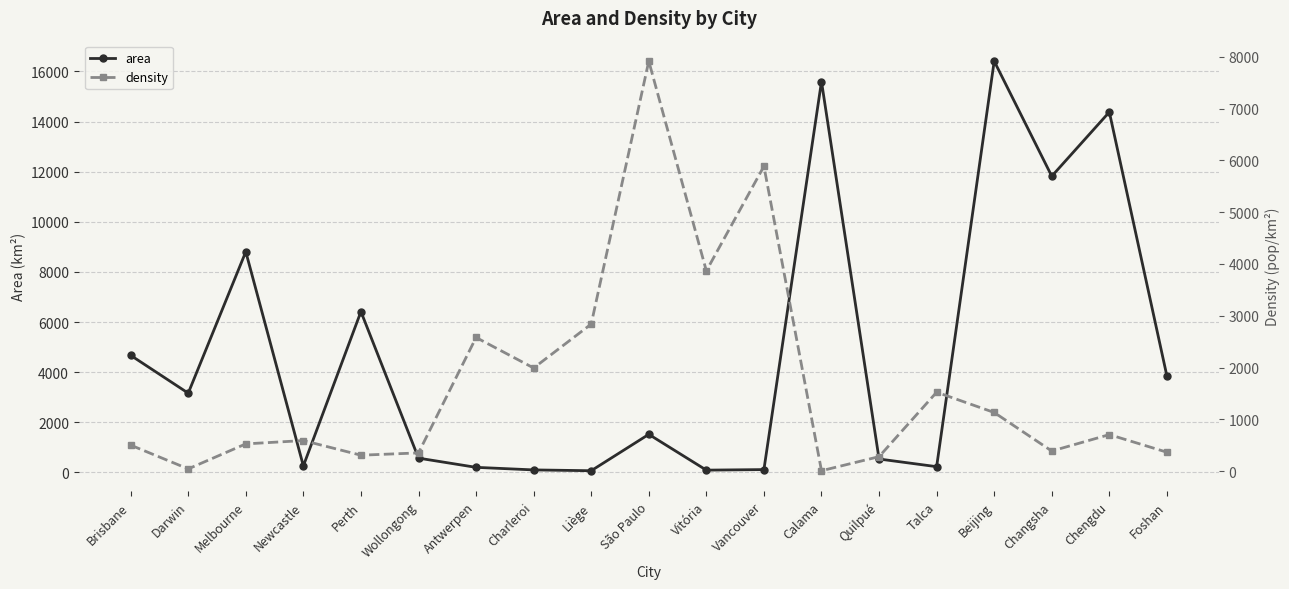

What position from the left is Melbourne?

3